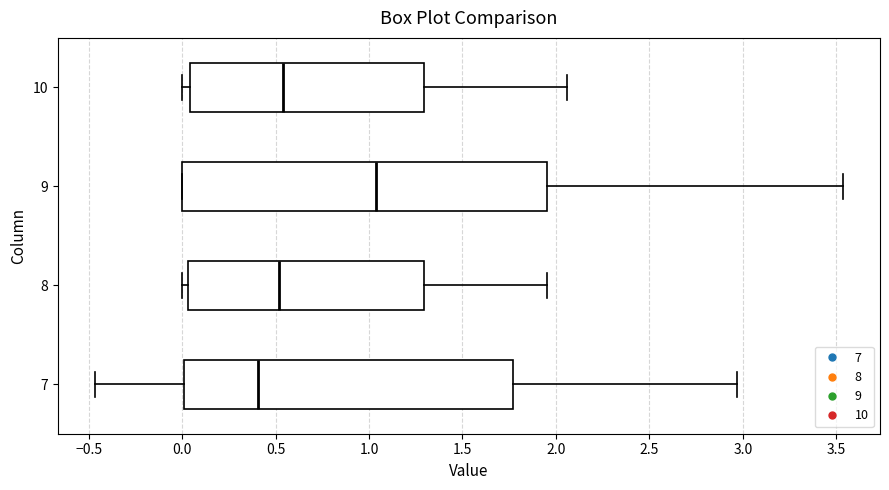

Where does the left whisker of the box at y = 7 end on the x-axis? The values are not printed on the chart, so give them approximately, as read against the axis.

-0.45